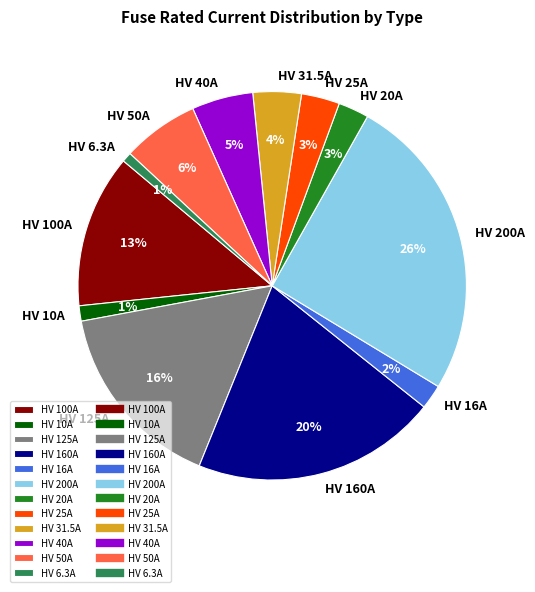

How many slices are in this pie chart?

12